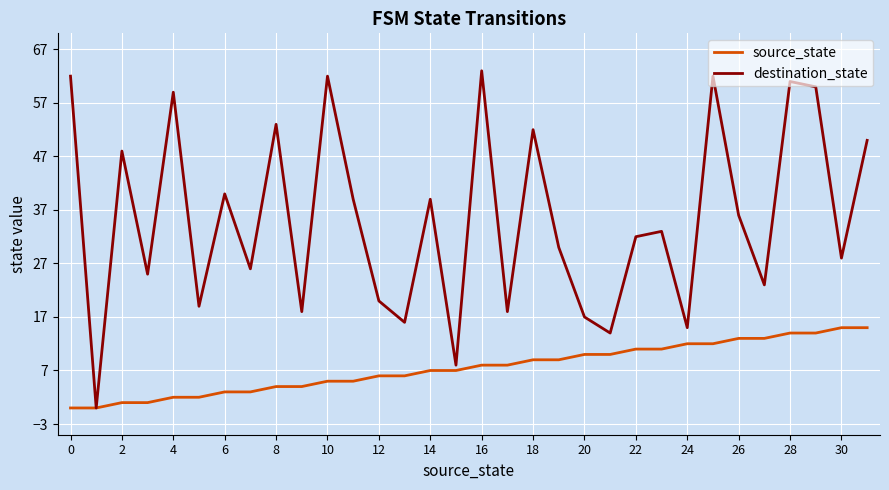

List the series in order of their peak value, highest first.

destination_state, source_state